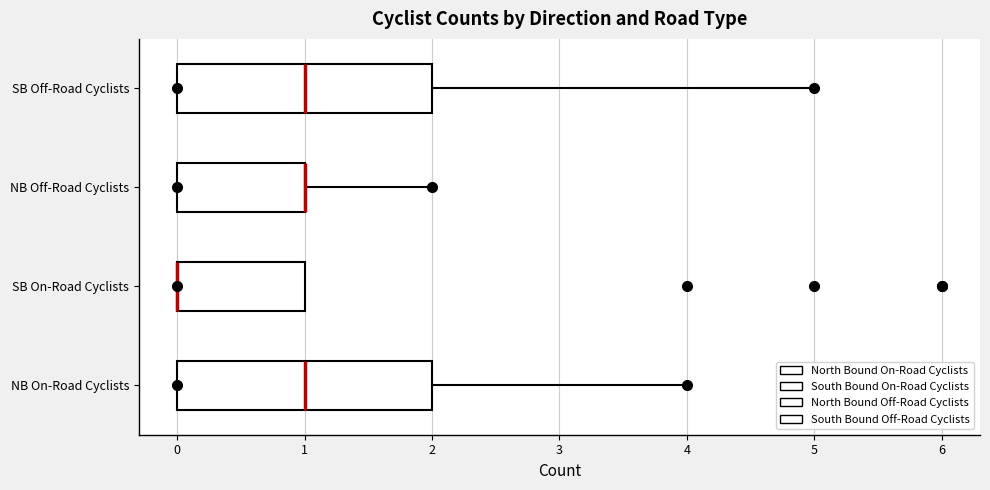

Where is the left edge of the box for SB Off-Road Cyclists on the x-axis? The values are not printed on the chart, so give them approximately, as read against the axis.

0